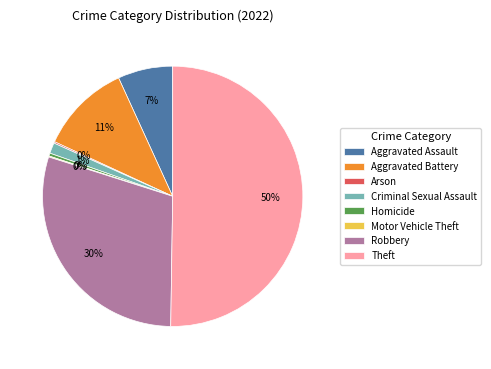

True or false: Aggravated Assault accounts for 7% of the total.

True